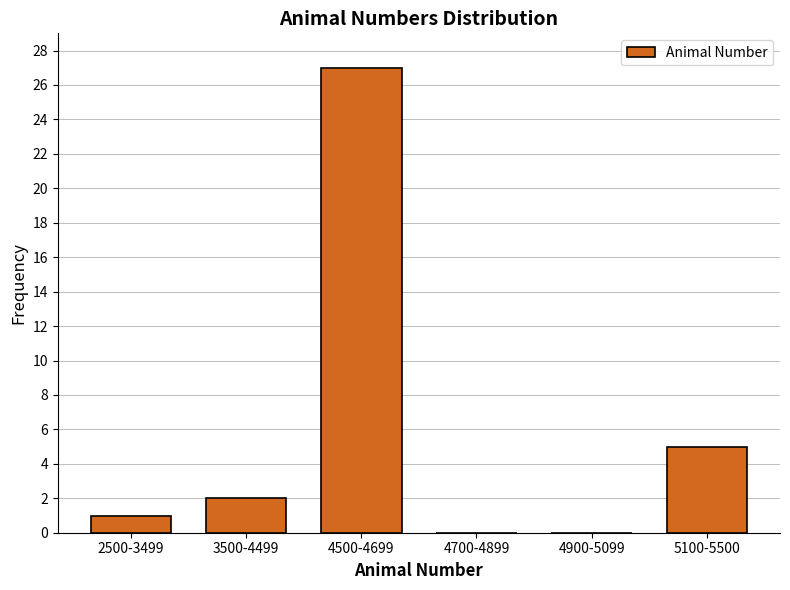

Reading left to right, what are all the values shown in this chart?

2500-3499=1	3500-4499=2	4500-4699=27	4700-4899=0	4900-5099=0	5100-5500=5